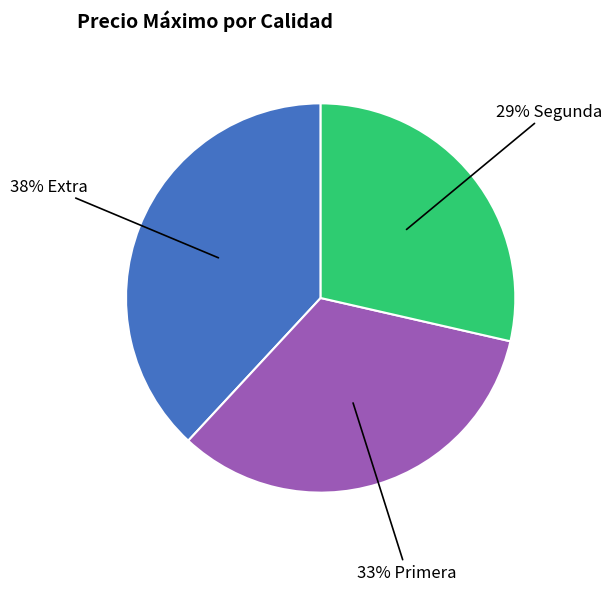

Does any single category account for the majority?

No